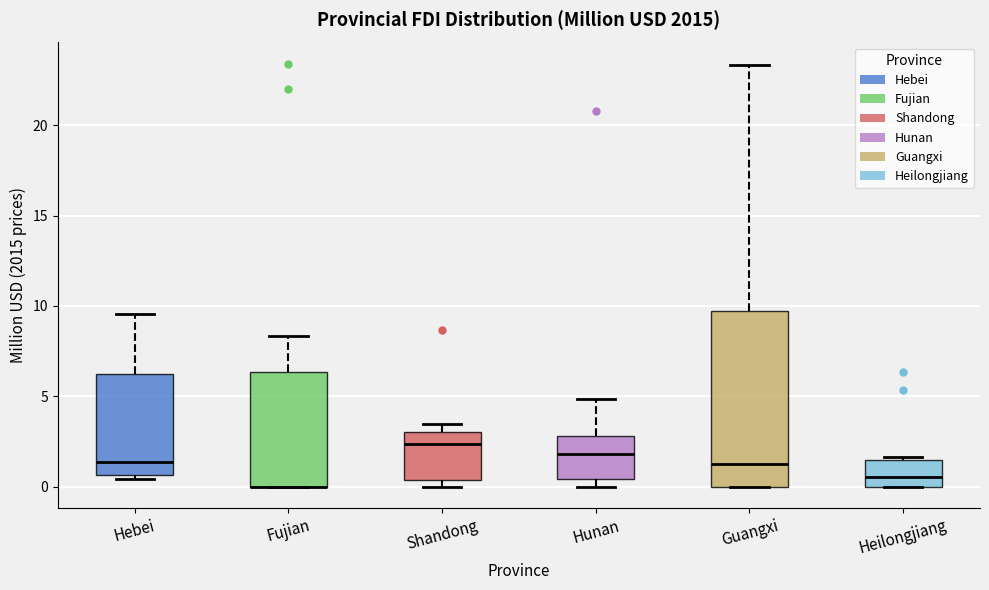

Reading left to right, transcribe this box plot: for each box, give where its median line is, the range the box spans, and where its two whiskers end, as read against the y-axis. The values are not printed on the chart, so give them approximately, as read against the axis.

Hebei: median 1.5, box 0.5 to 6.5, whiskers 0.5 (just below the box's lower edge) to 9.5
Fujian: median 0.0 (drawn on the box's lower edge), box 0.0 to 6.5, whiskers 0.0 to 8.5
Shandong: median 2.5, box 0.5 to 3.0, whiskers 0.0 to 3.5
Hunan: median 2.0, box 0.5 to 3.0, whiskers 0.0 to 5.0
Guangxi: median 1.0, box 0.0 to 9.5, whiskers 0.0 to 23.5
Heilongjiang: median 0.5, box 0.0 to 1.5, whiskers 0.0 to 1.5 (just above the box's upper edge)